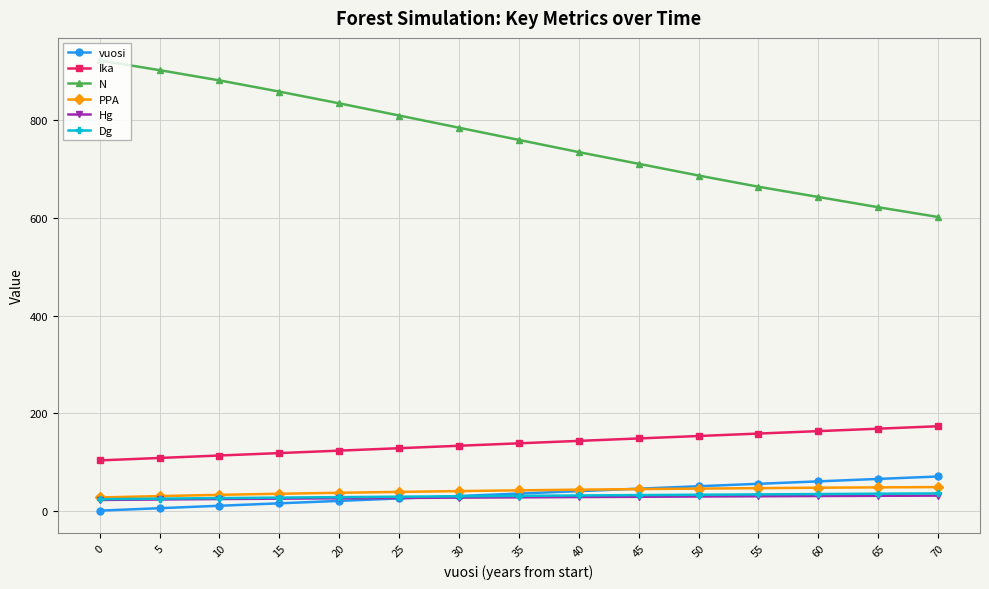

True or false: Hg has a value of 27.9 at 40.

True